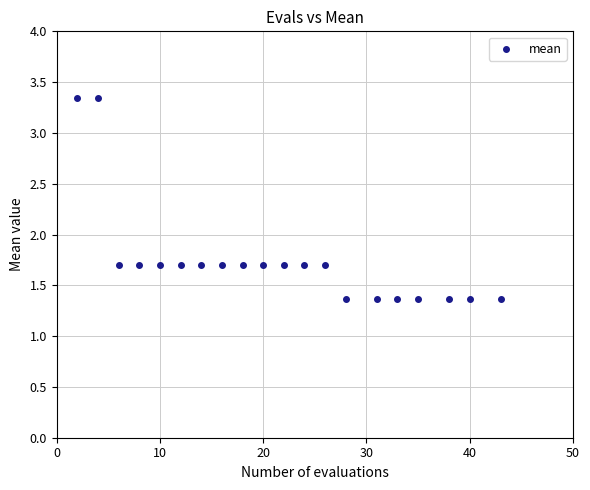

What is the range of X values (max minus min)?

41.0